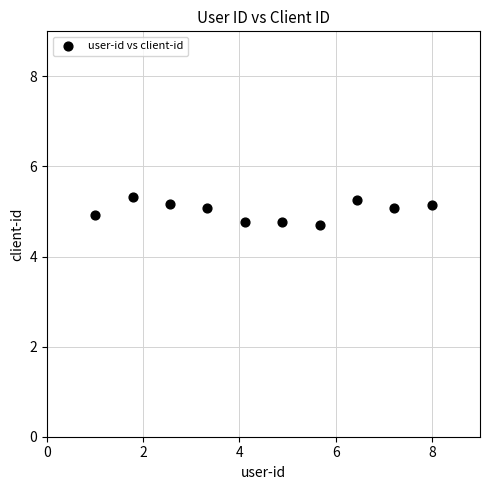

What is the range of Y values (max minus min)?

0.6